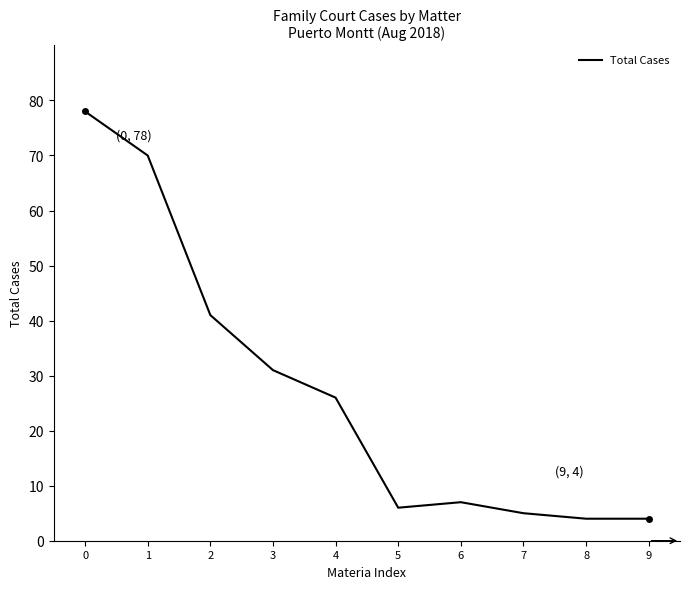

What is the difference between the maximum and second lowest values?

74